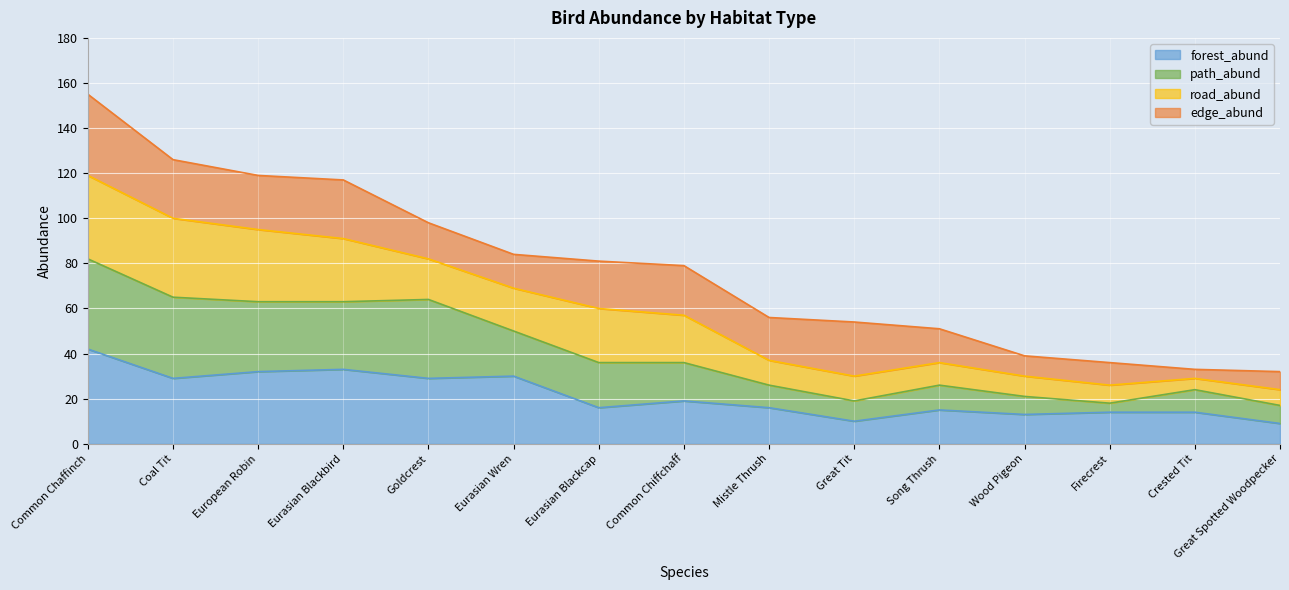

How many interior local valleys does the path_abund series have?

2